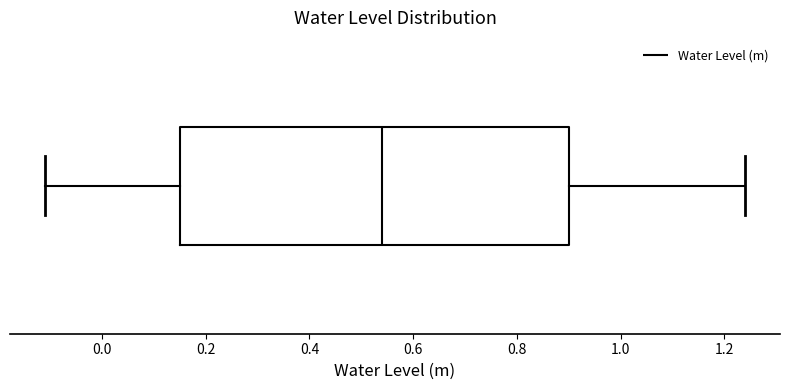

Read this box plot against the x-axis: the position of the median line, the range covered by the box, and the ends of both whiskers. The values are not printed on the chart, so give them approximately, as read against the axis.

median 0.54, box 0.16 to 0.90, whiskers -0.10 to 1.24